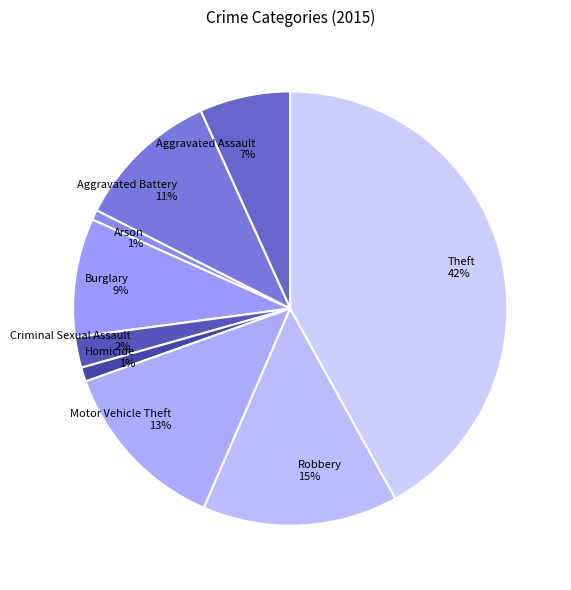

To the nearest percent, what is the difference between the Robbery and Aggravated Assault slice percentages?

8%